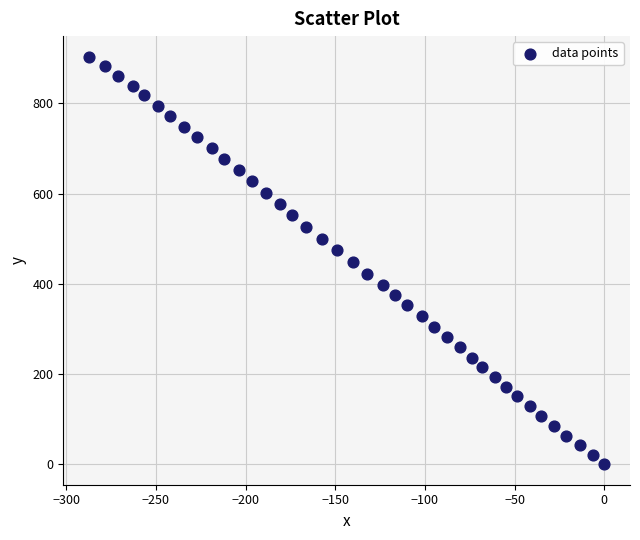

What is the range of Y values (max minus min)?

903.9